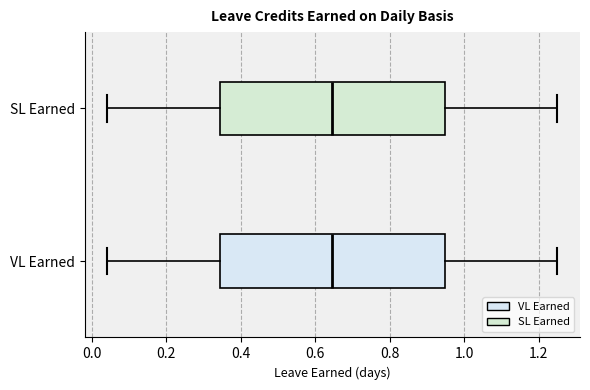

Where does the median line of the box for SL Earned sit on the x-axis? The values are not printed on the chart, so give them approximately, as read against the axis.

0.64